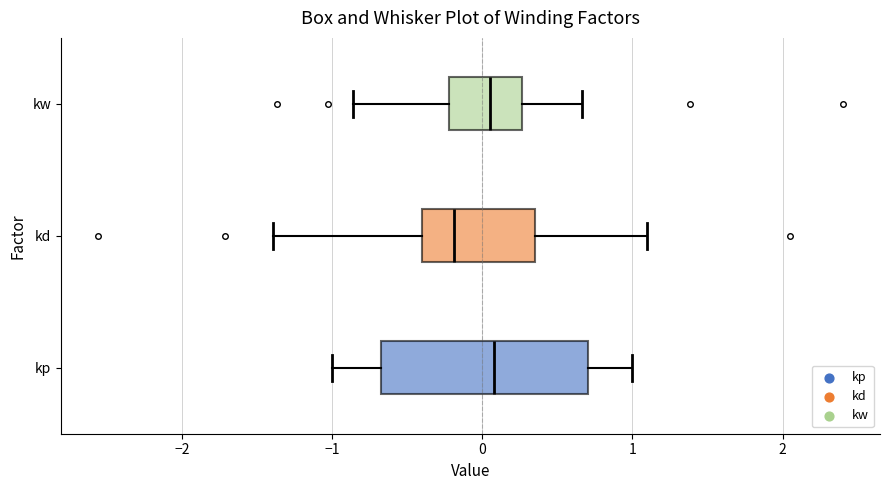

Which box is the widest, from its left edge to its right edge?

kp